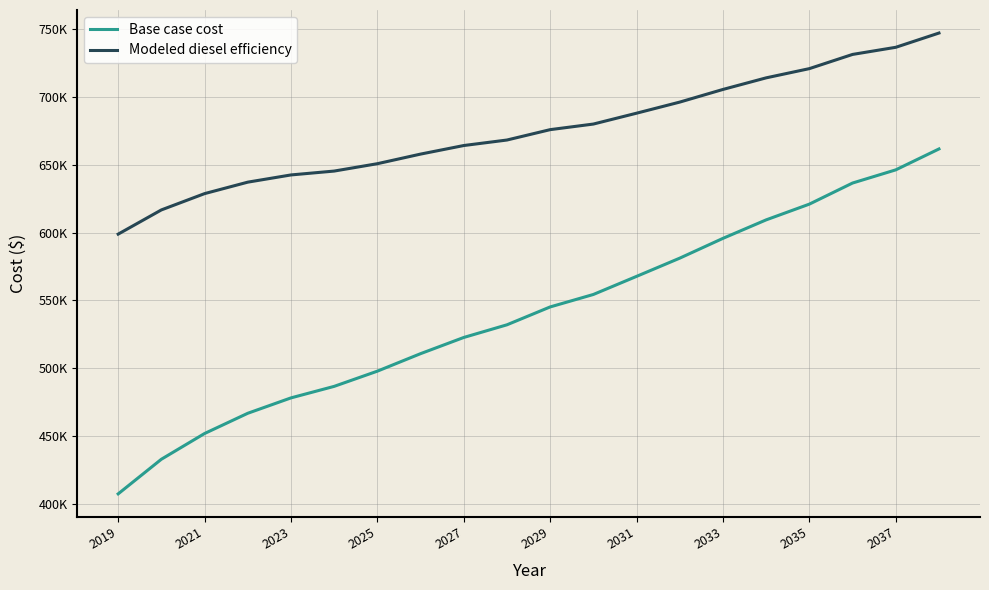

Reading left to right, what are all the values shown in this chart?

Base case cost: 407542.9	433046.8	451998.9	466904.8	478232.5	486724.2	497923.2	510810.8	522741.7	532071.8	545231.4	554409.2	567740.4	581166.2	595743.1	609358.2	620953.5	636490.0	646195.6	661590.9
Modeled diesel efficiency: 598856.5	616689.6	628692.0	637138.5	642451.7	645303.5	650730.7	657804.4	664117.1	668171.7	675811.5	679932.7	687928.8	696107.5	705427.0	713964.3	720755.4	731217.4	736464.3	746967.6